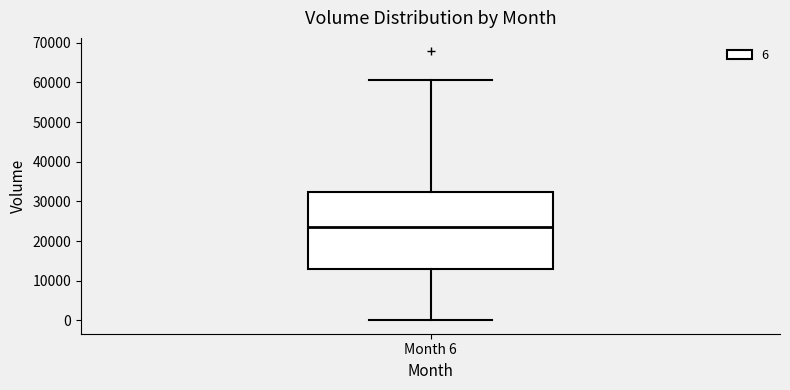

Where does the median line of the box for Month 6 sit on the y-axis? The values are not printed on the chart, so give them approximately, as read against the axis.

24000